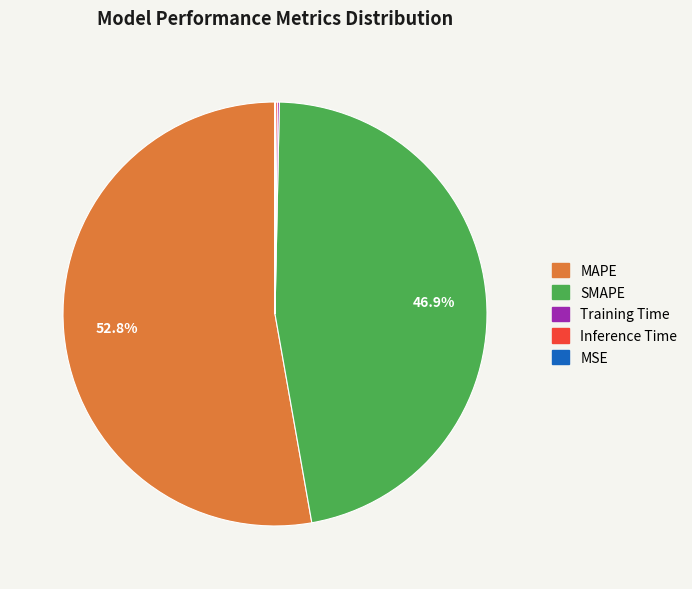

Combined, do MAPE and SMAPE account for over 50%?

Yes